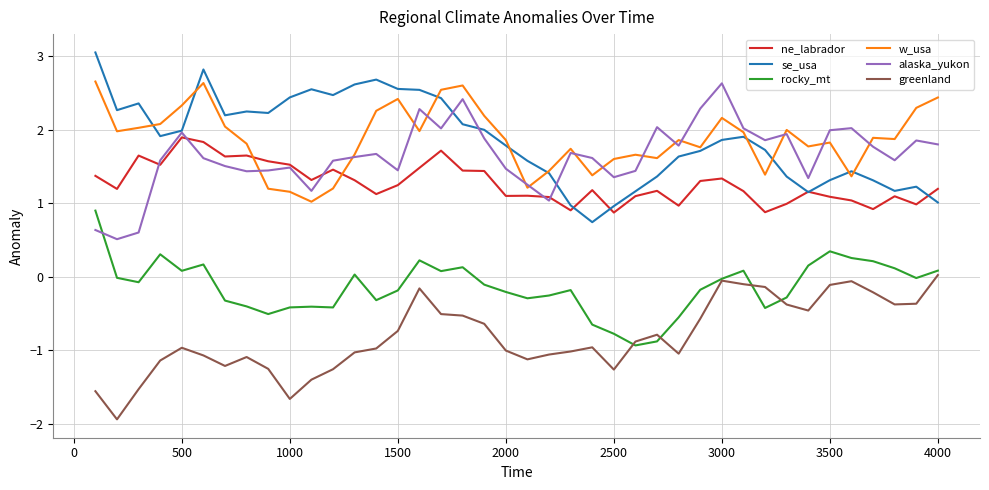

What is the greatest value displayed?

3.1